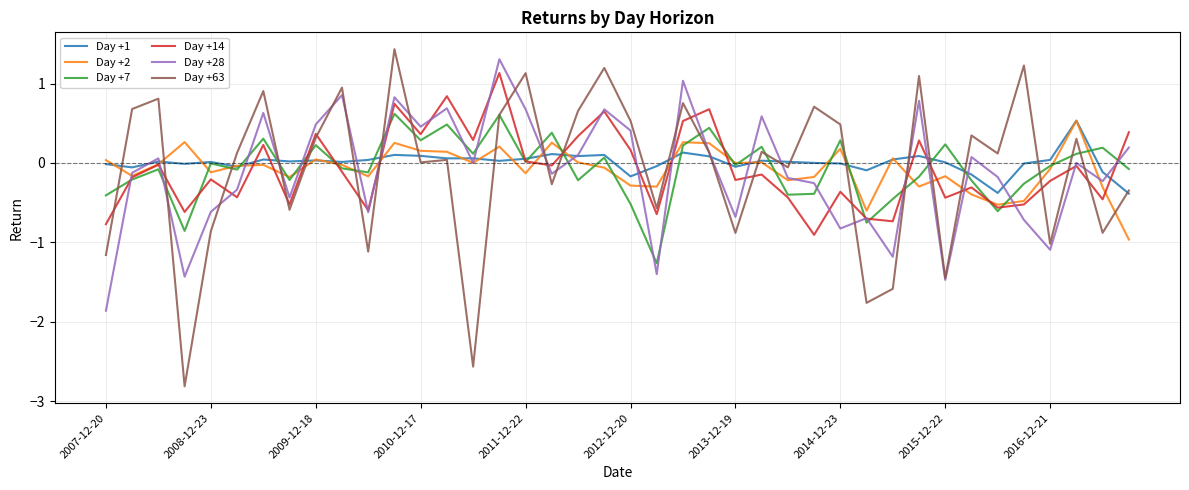

Is this an area chart (filled region under the line)?

No